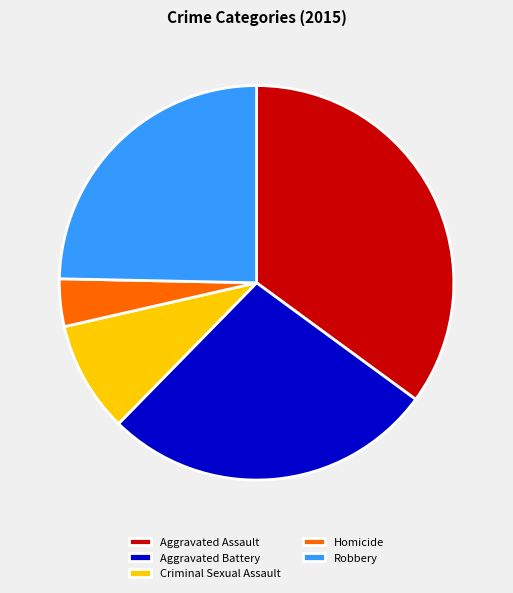

Rank the categories by value from lowest to highest.

Homicide, Criminal Sexual Assault, Robbery, Aggravated Battery, Aggravated Assault